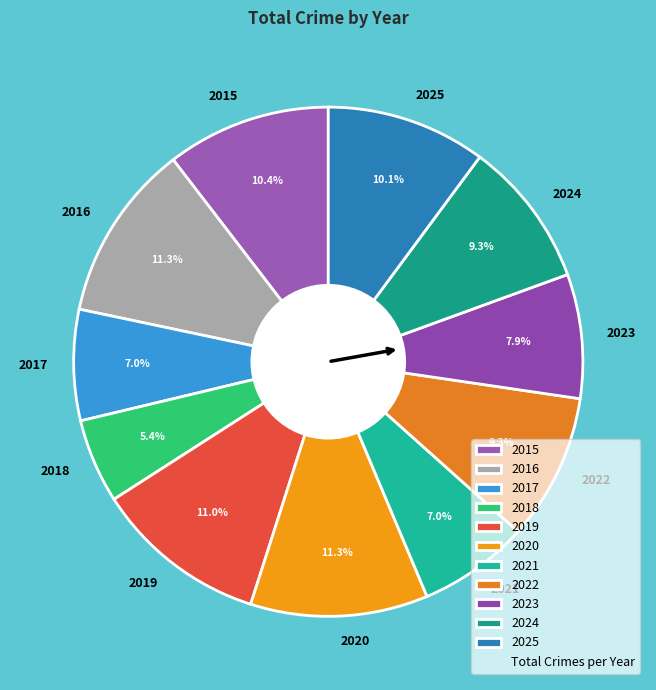

What is the ratio of the value at 2016 to the value at 2025?

1.1